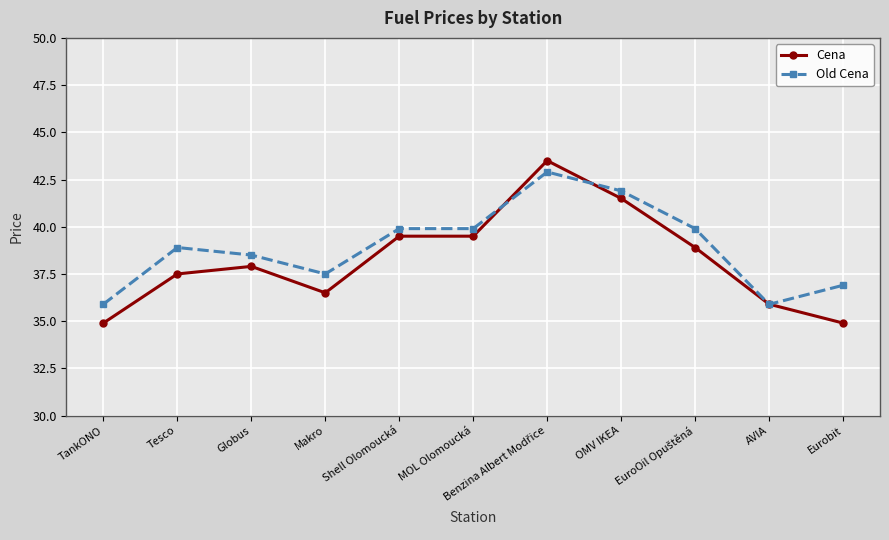

What is the label of the 7th point from the right?

Shell Olomoucká